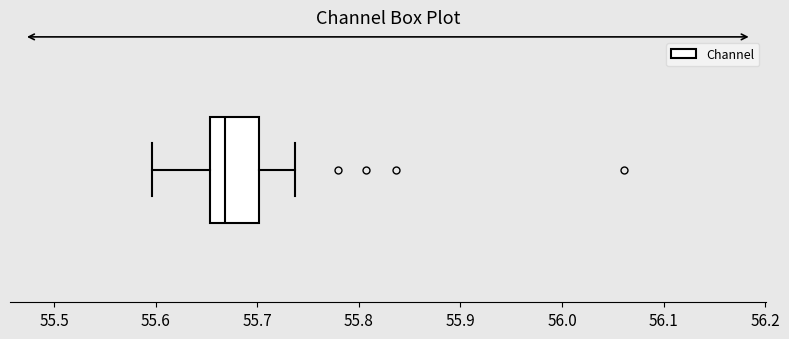

Where is the right edge of the box on the x-axis? The values are not printed on the chart, so give them approximately, as read against the axis.

55.70